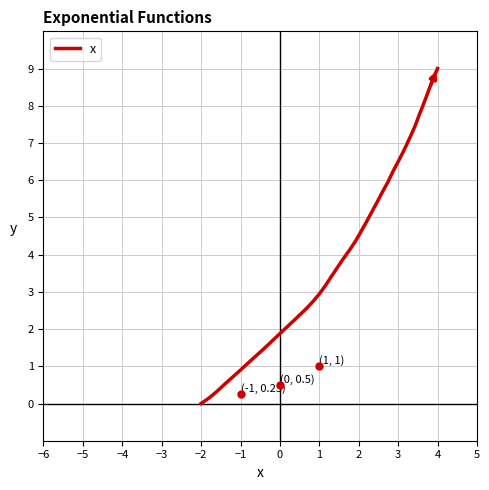

What is the greatest value displayed?

9.0